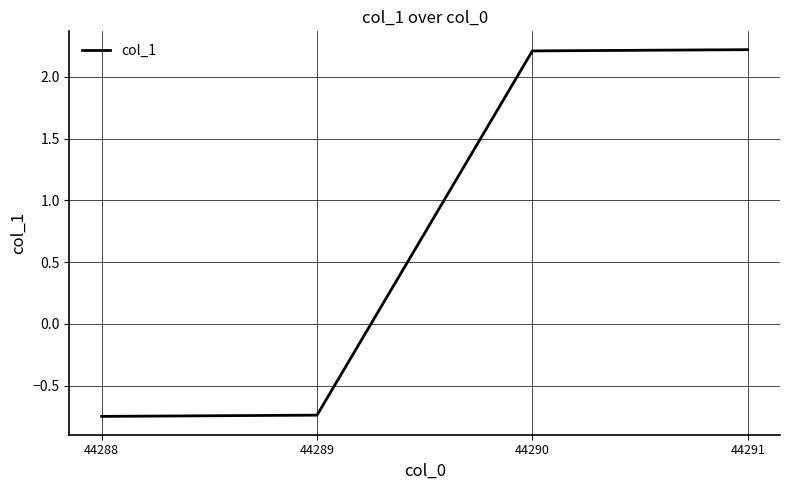

What is the sum of the values at 44291 and 44288?

1.5